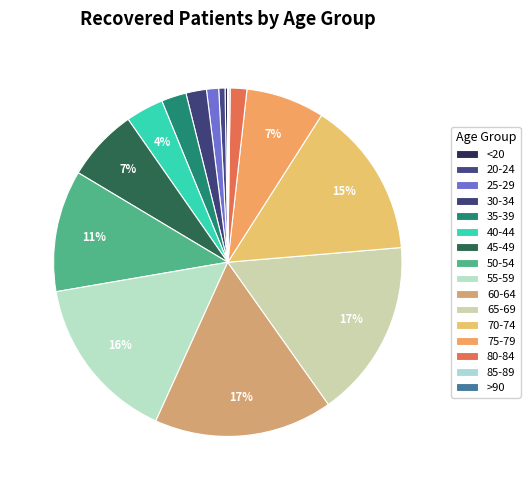

What percentage is NOT represented by 80-84?

98.5%